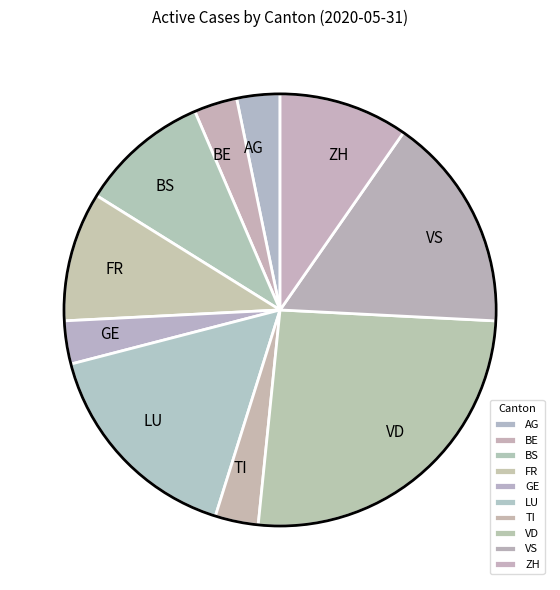

Is there a majority slice in this chart?

No